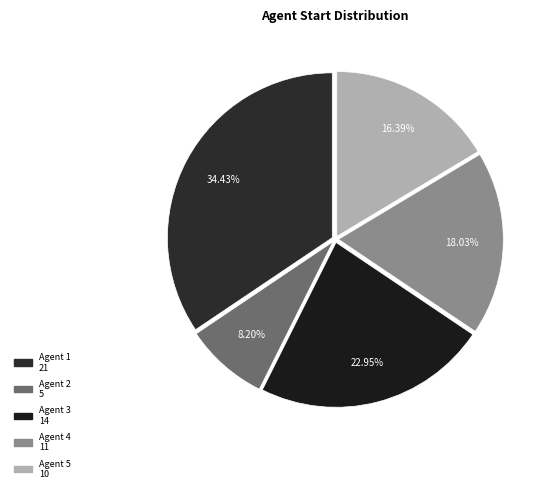

How many slices are in this pie chart?

5